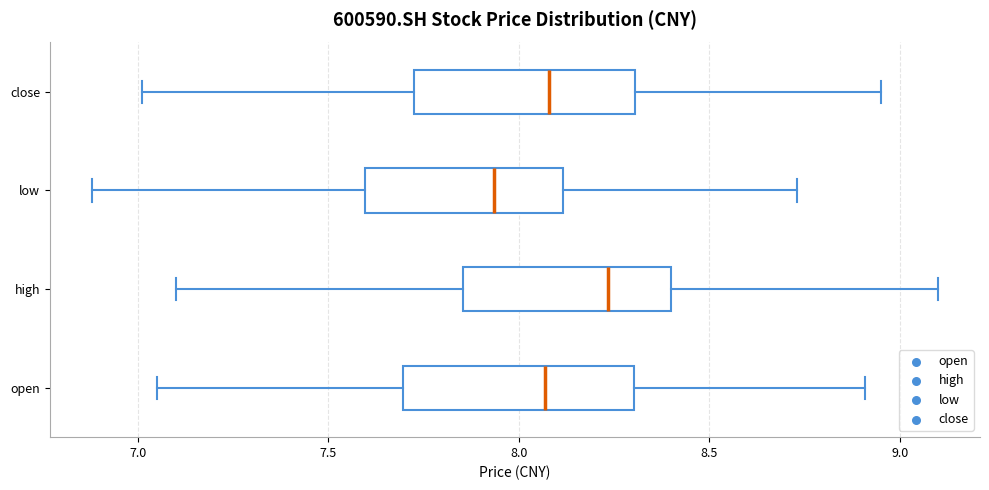

Where is the right edge of the box for open on the x-axis? The values are not printed on the chart, so give them approximately, as read against the axis.

8.30